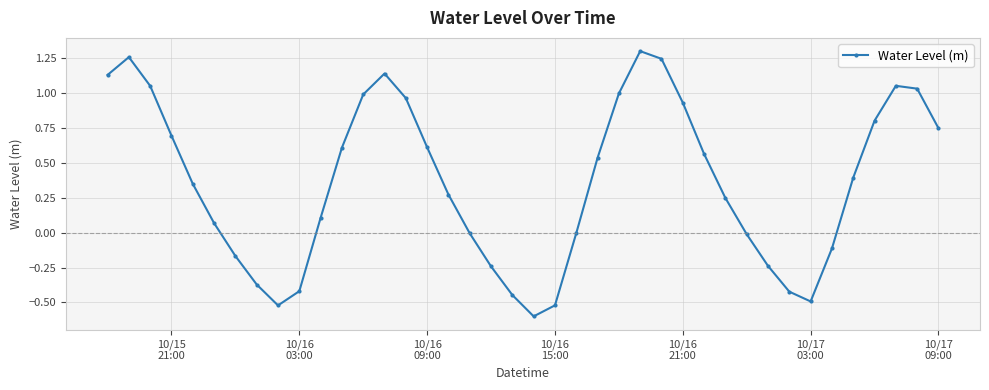

What is the minimum value shown in the chart?

-0.6